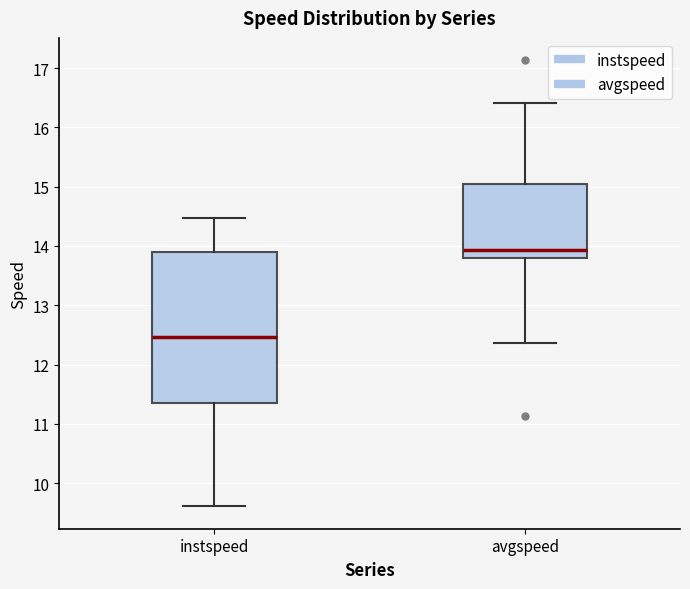

Reading left to right, read every box against the y-axis: the position of its median line, the range the box covers, and the ends of its whiskers. The values are not printed on the chart, so give them approximately, as read against the axis.

instspeed: median 12.5, box 11.4 to 13.9, whiskers 9.6 to 14.5
avgspeed: median 13.9, box 13.8 to 15.0, whiskers 12.4 to 16.4